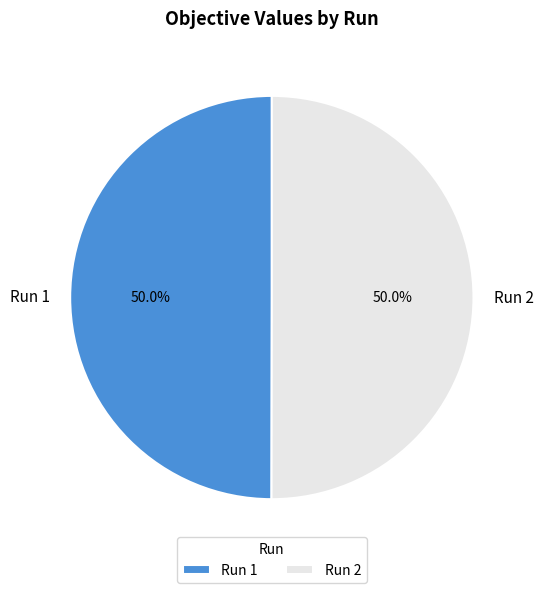

Combined, what portion of the pie is Run 2 and Run 1?

100.0%